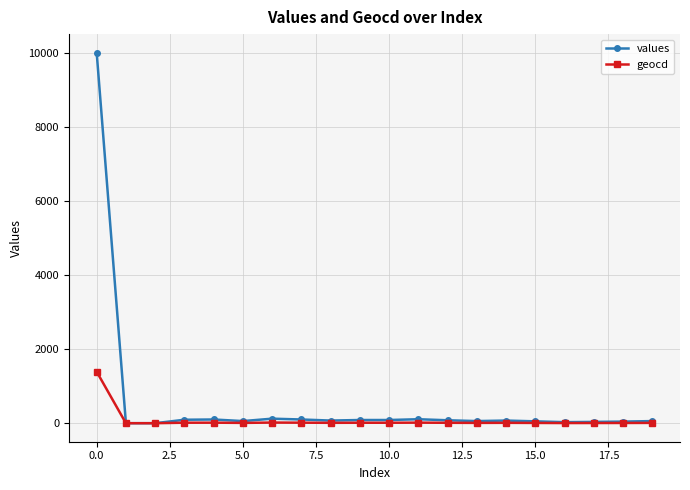

What is the difference between the maximum and second lowest values in the values series?

10000